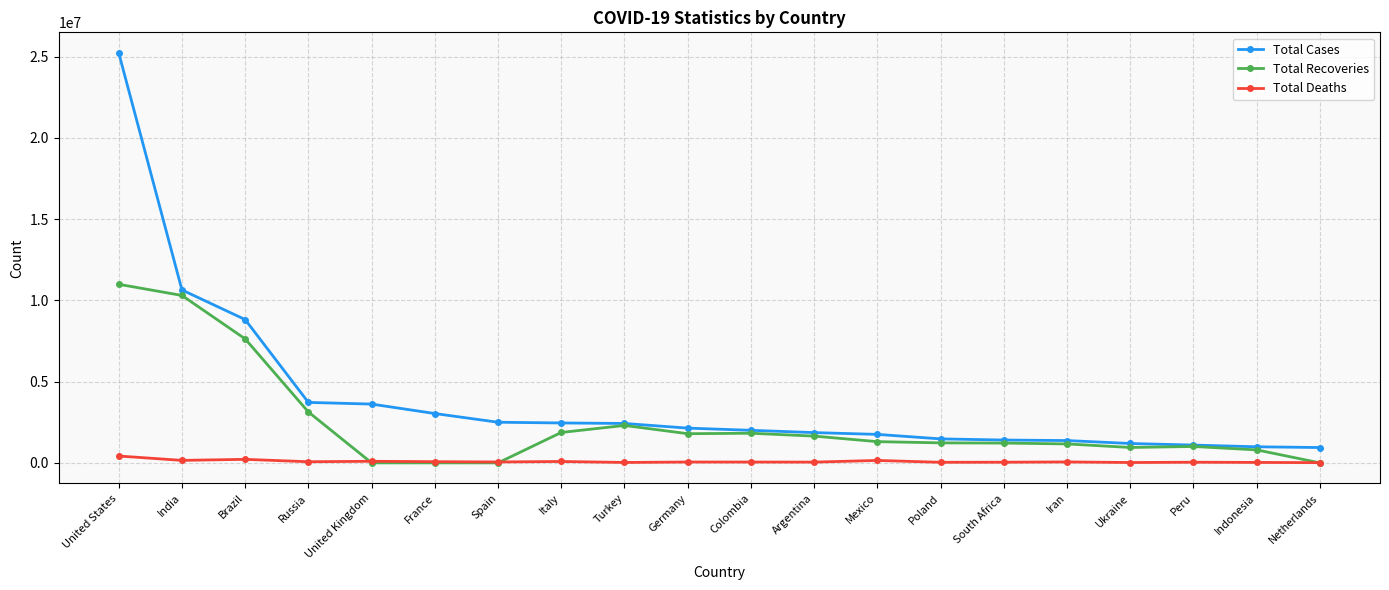

At which label is Total Cases closest to 13085991?

India